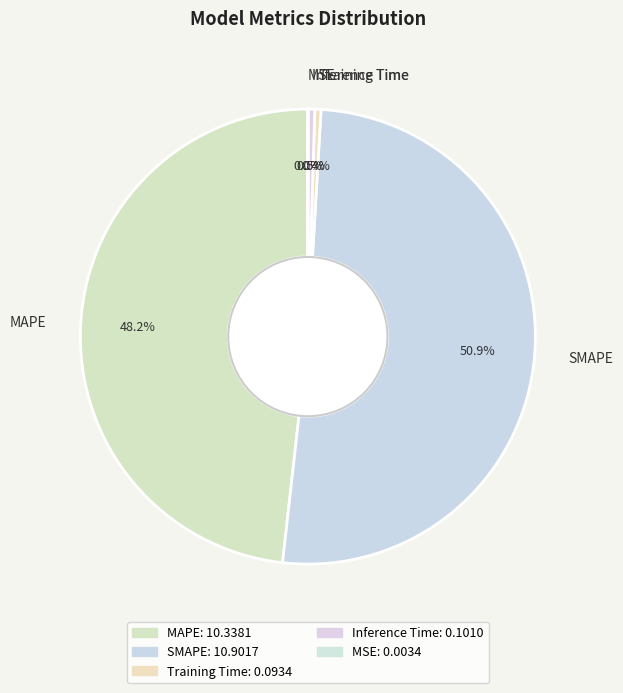

Does Inference Time represent more than half of the total?

No